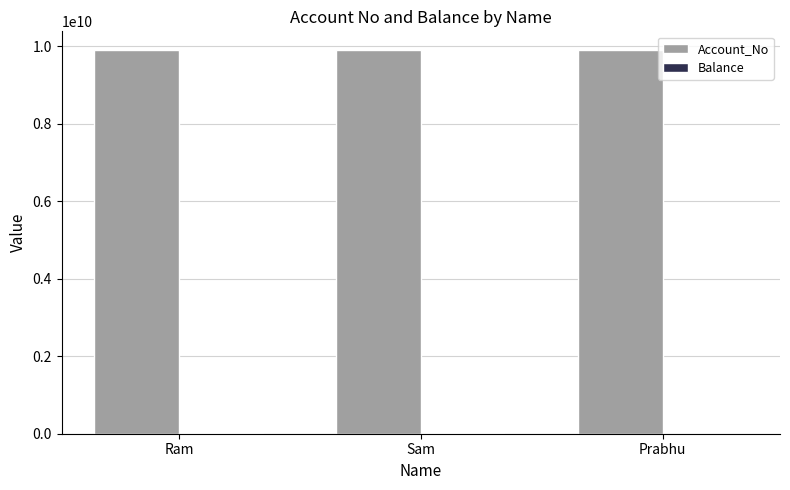

The Account_No series shows 3244456034 at Sam. True or false?

False